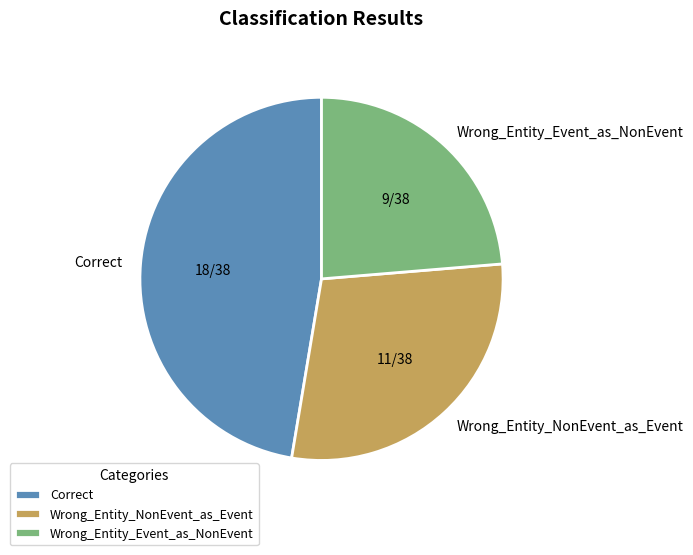

Is the sum of Wrong_Entity_NonEvent_as_Event and Correct greater than half?

Yes